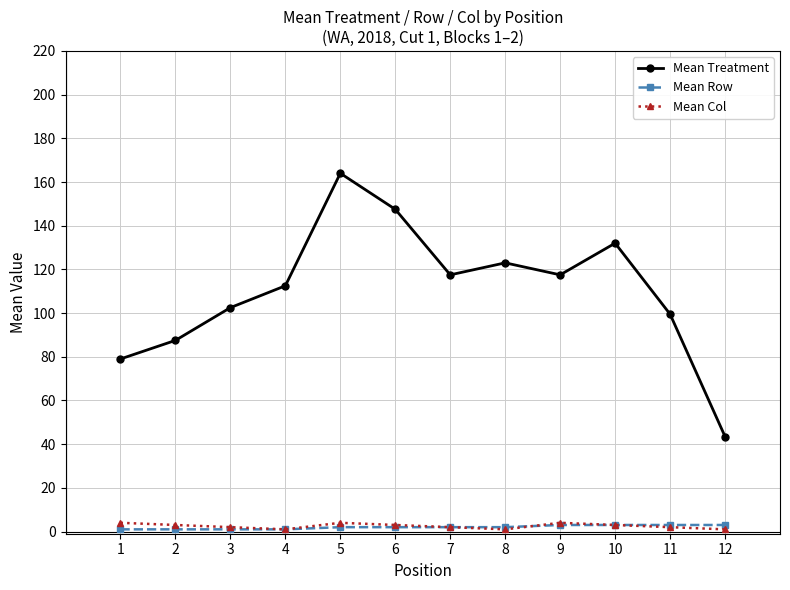

How many series are shown in this chart?

3